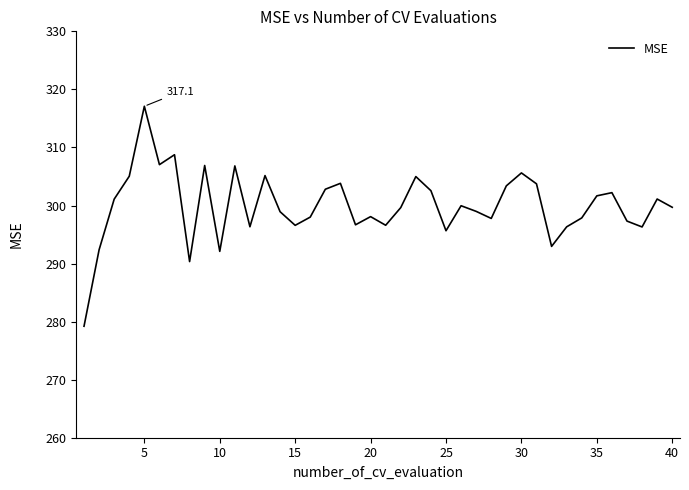

What is the maximum value shown in the chart?

317.1